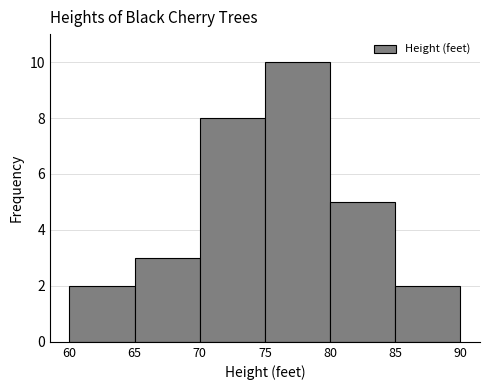

Over which range of the x-axis is the bar tallest?

75 to 80